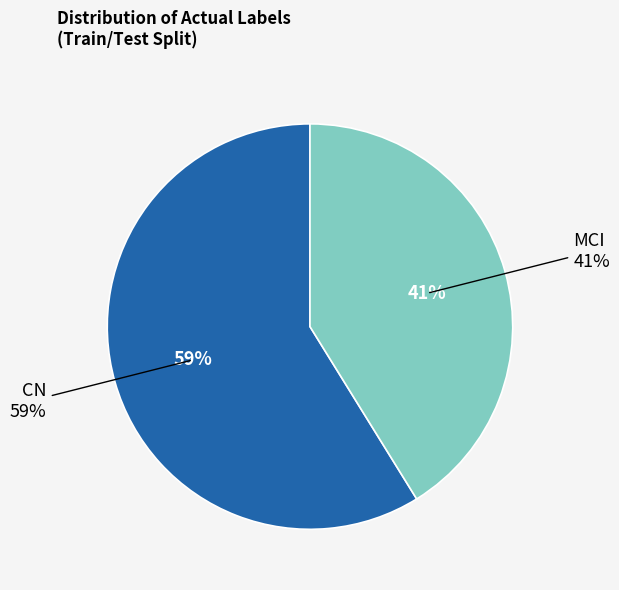

What percentage is NOT represented by MCI?

58.8%